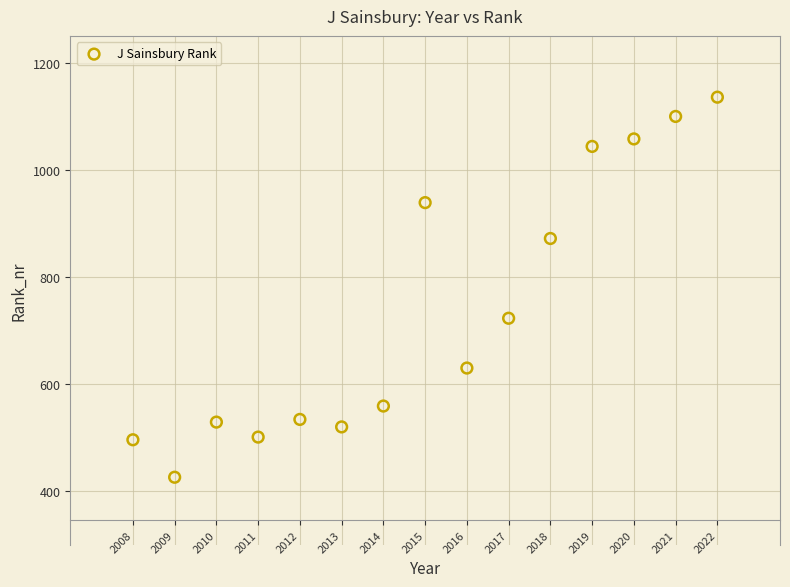

What Y value in the scatter plot is closest to 781?

723